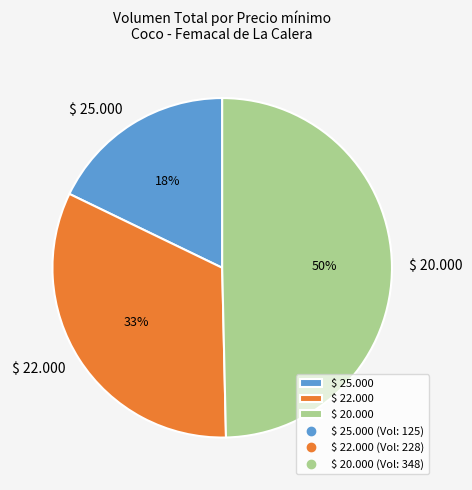

True or false: $ 22.000 accounts for 45% of the total.

False